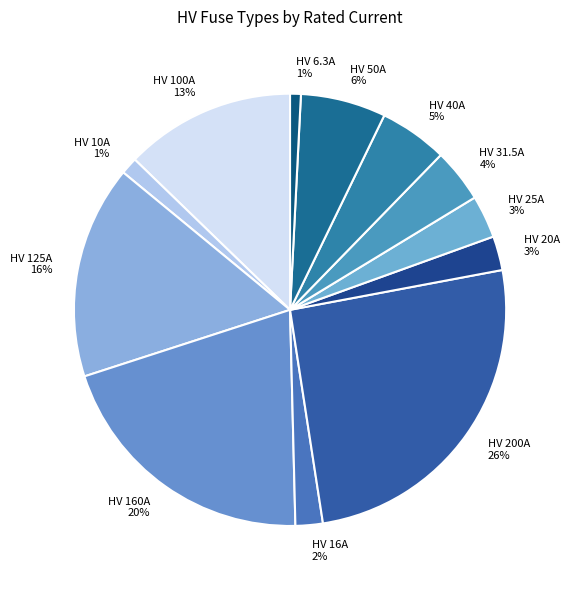

Count the number of slices in the pie.

12